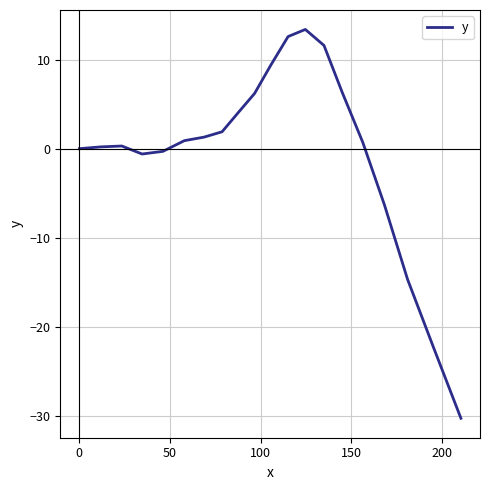

What is the sum of all values?

-5.7